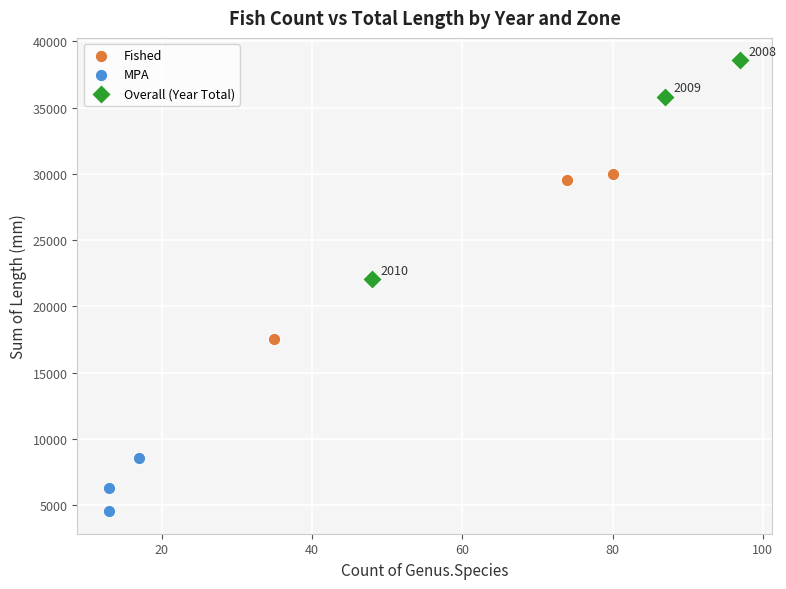

Which series contains the lowest Y value?

MPA